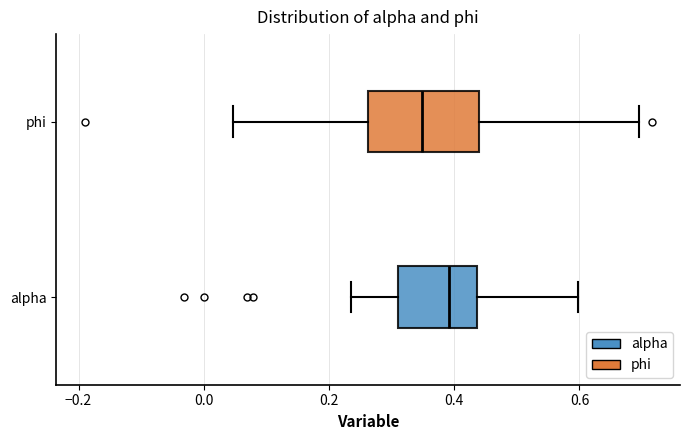

Where does the left whisker of the box for alpha end on the x-axis? The values are not printed on the chart, so give them approximately, as read against the axis.

0.24